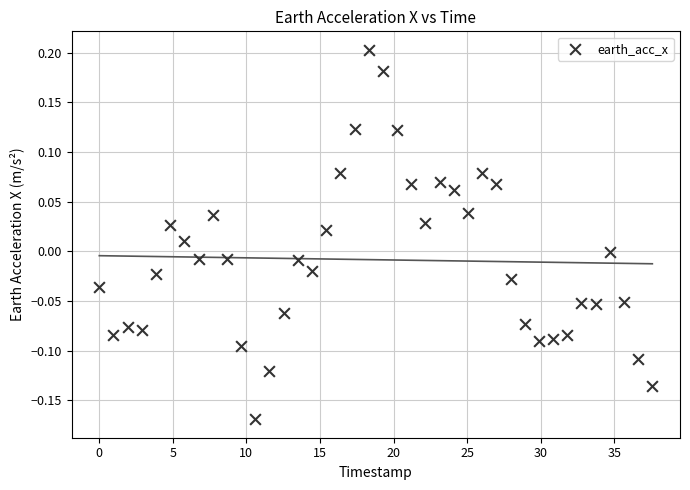

What is the range of Y values (max minus min)?

0.4